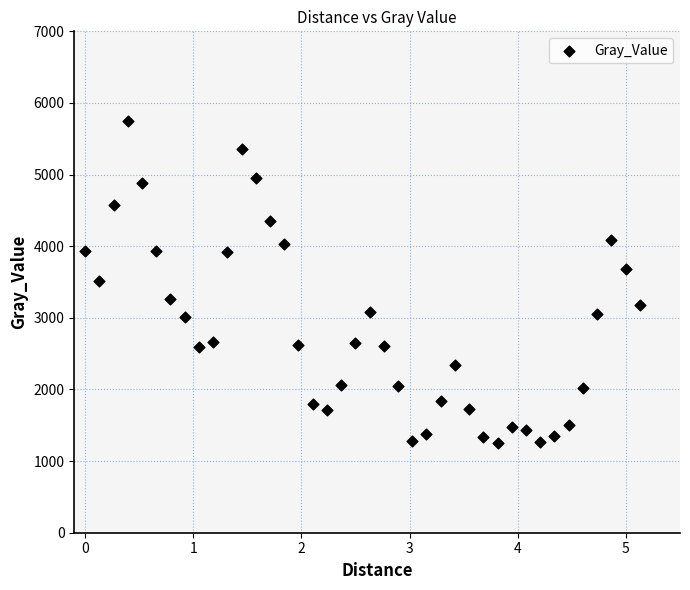

What is the range of Y values (max minus min)?

4498.5